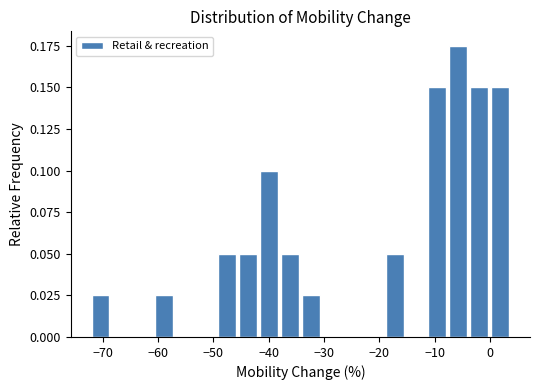

Around what value on the x-axis is the tallest bar? Give the approximate position of its centre, as read against the axis.

-6